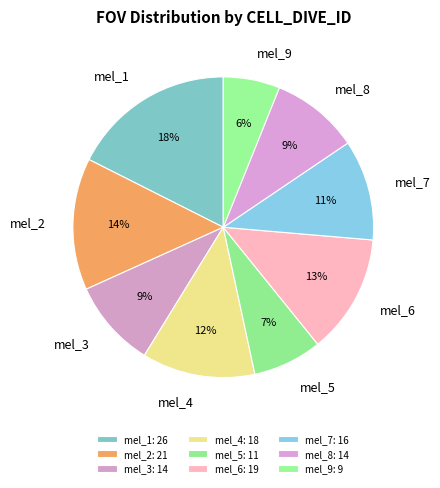

Approximately how many times larger is the value at mel_8 compared to mel_1?

0.5